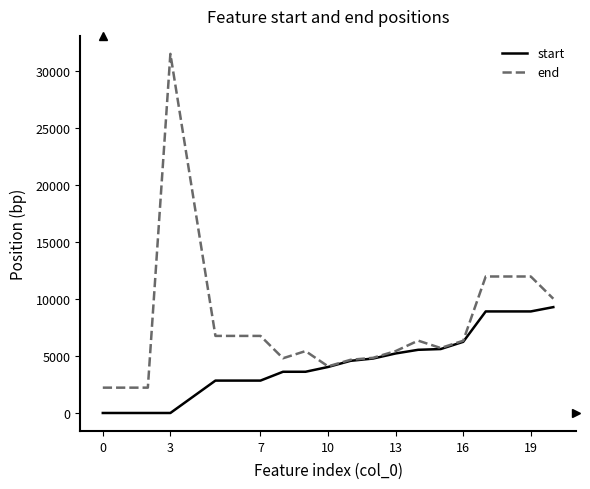

Which series has the largest total across all categories?

end